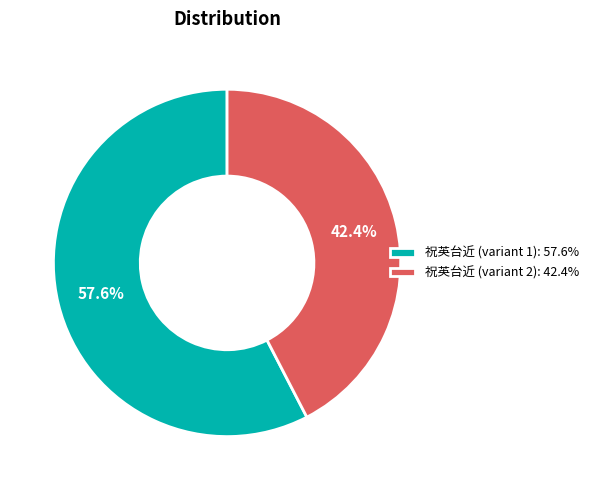

Approximately how many times larger is the value at 祝英台近 (variant 1): 57.6% compared to 祝英台近 (variant 2): 42.4%?

1.4